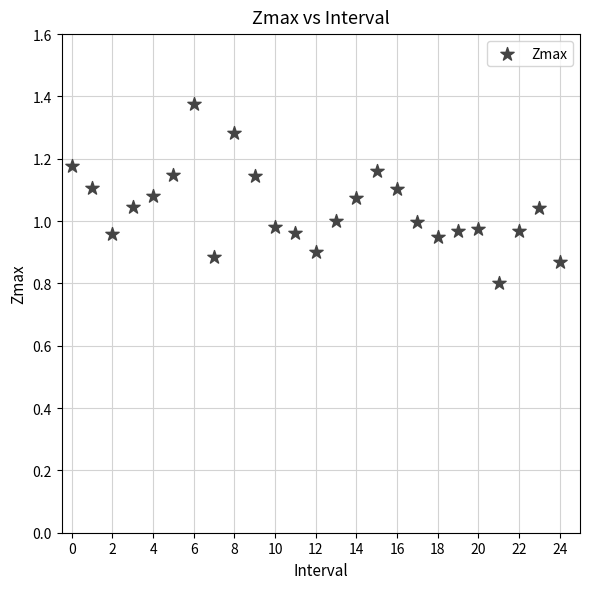

What is the range of Y values (max minus min)?

0.6